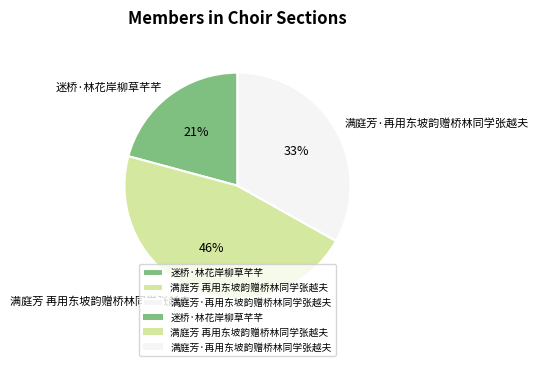

Does 满庭芳·再用东坡韵赠桥林同学张越夫 account for over 50% of the chart?

No